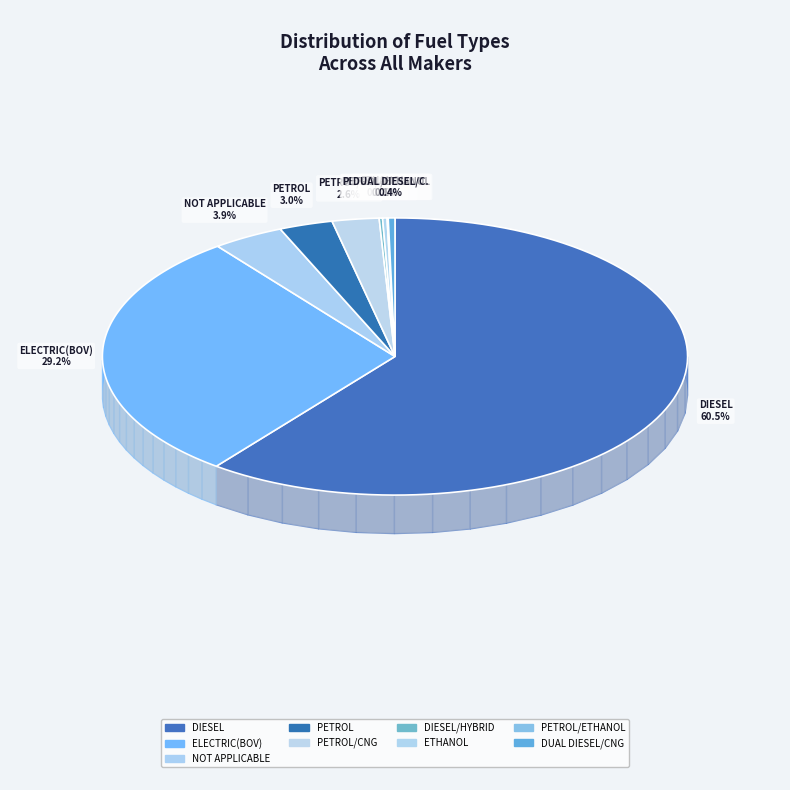

Do CNG ONLY and PETROL together represent more than half of the pie?

No